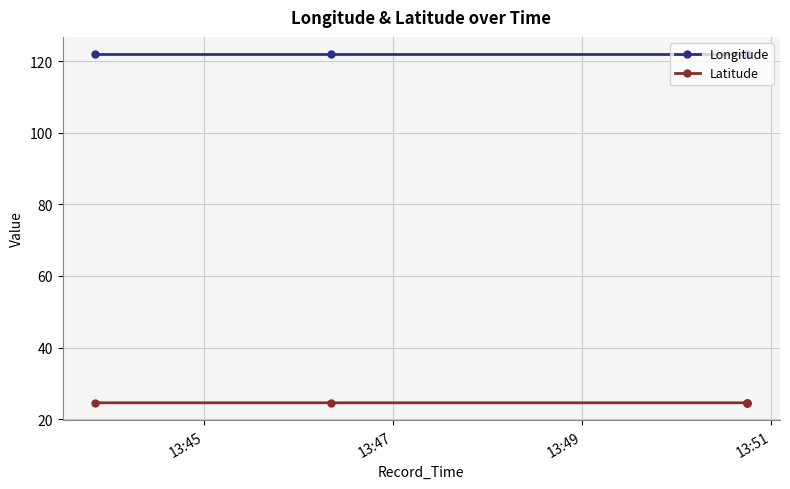

The value of Longitude at 13:45 is 189.7. True or false?

False